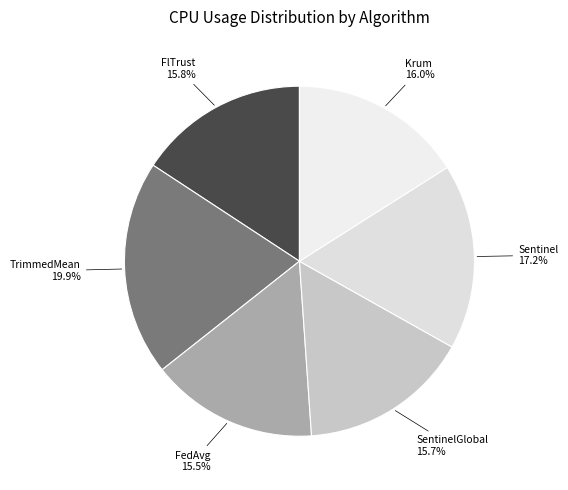

How many segments does this pie chart have?

6